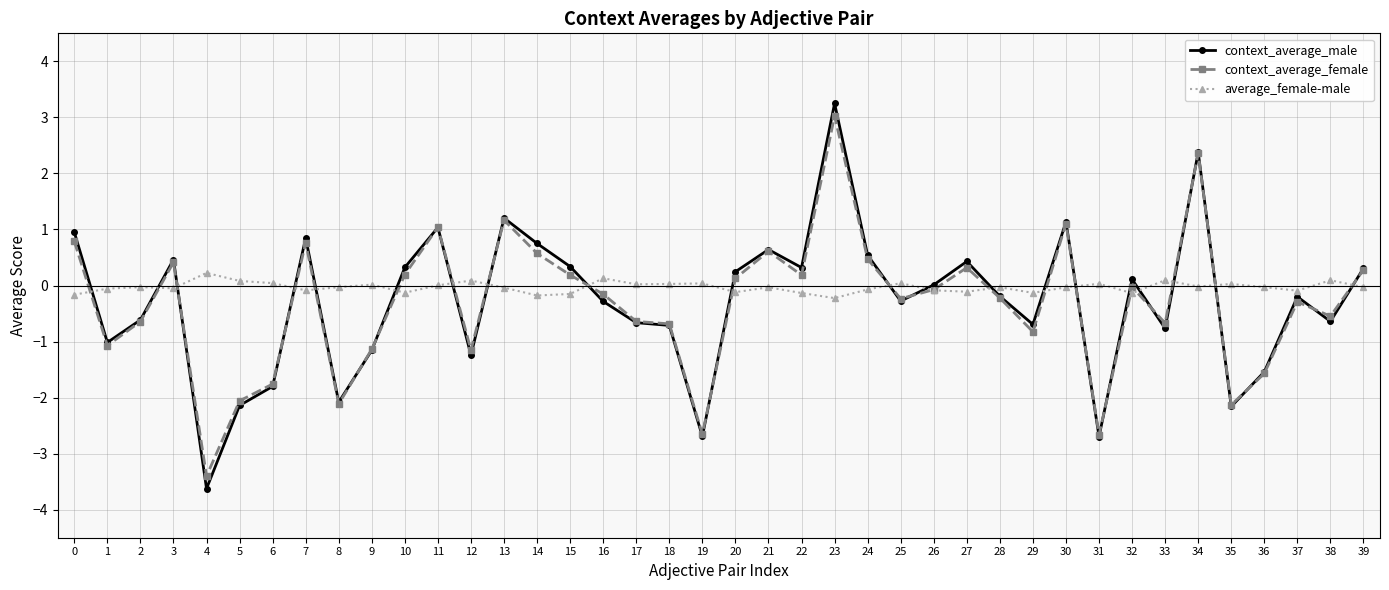

What is the value of the average_female-male point at the 13th from the left?

0.1